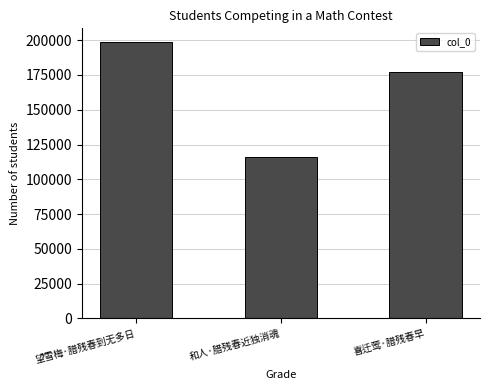

List the labels in order of value, smallest first.

和人·腊残春近独消魂, 喜迁莺·腊残春早, 望雪梅·腊残春到无多日